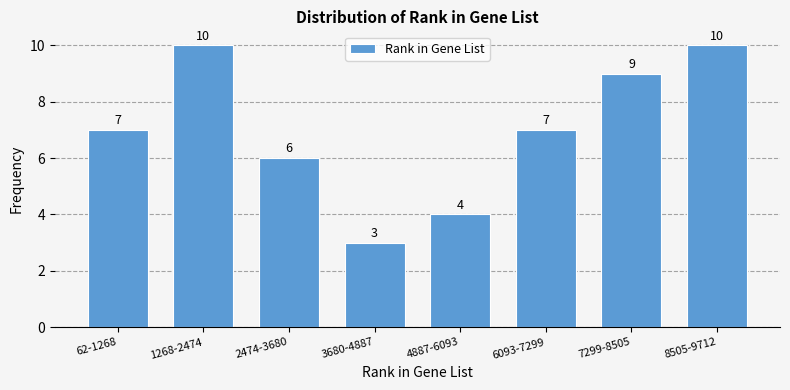

Reading left to right, extract all data points from this chart.

7	10	6	3	4	7	9	10